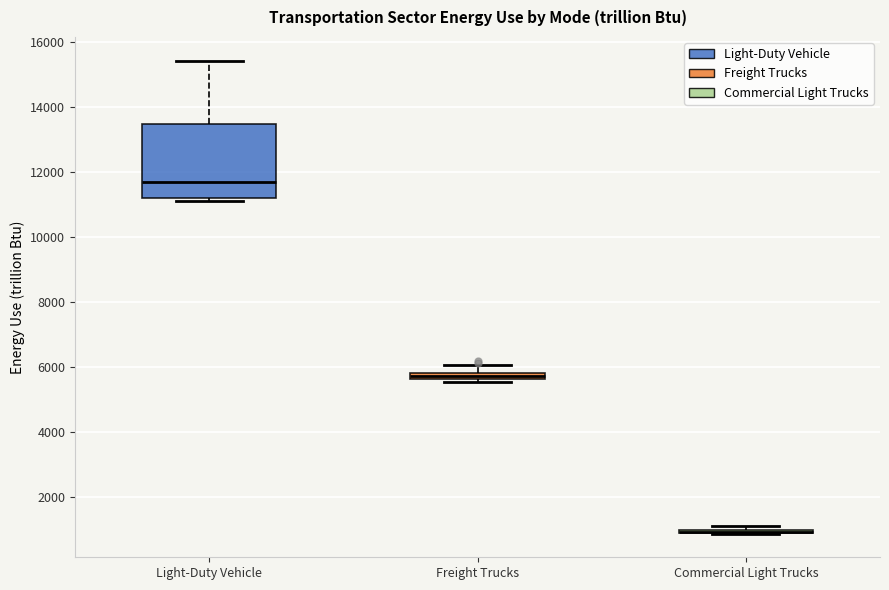

Comparing the boxes themselves (not the whiskers), which one is the tallest?

Light-Duty Vehicle